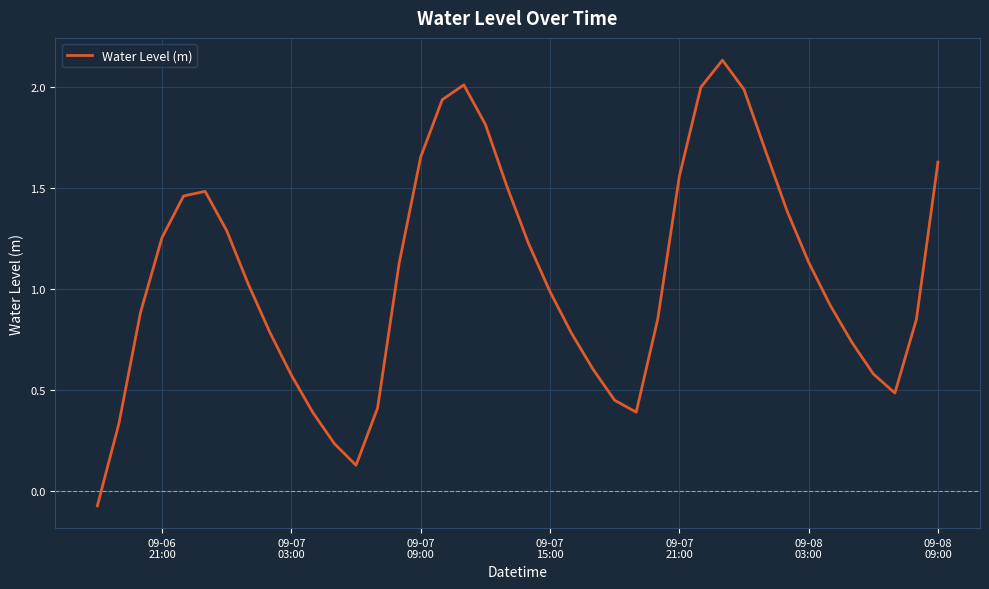

What is the difference between the maximum and minimum values?

2.2